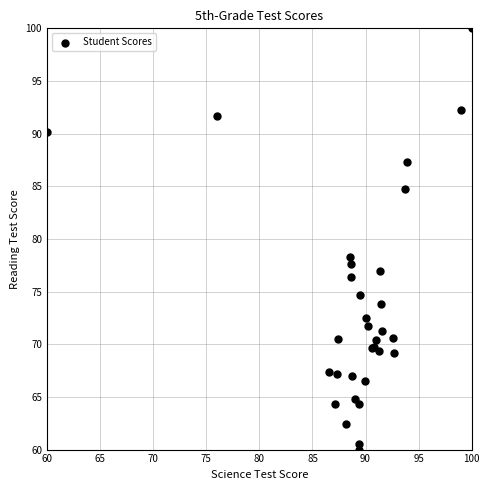

What Y value in the scatter plot is closest to 80?

78.3